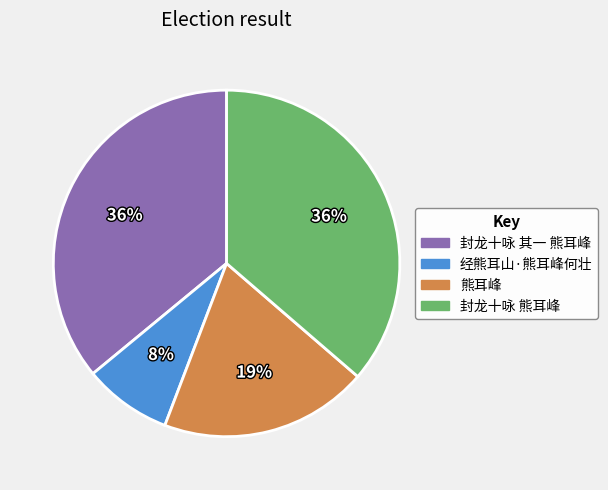

True or false: 封龙十咏 熊耳峰 accounts for 36% of the total.

True